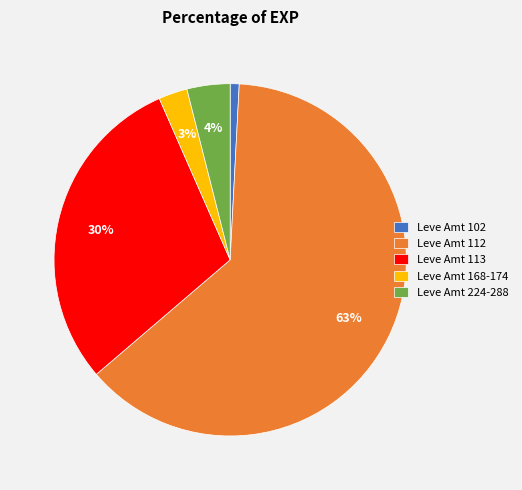

To the nearest percent, what is the average slice percentage?

20%